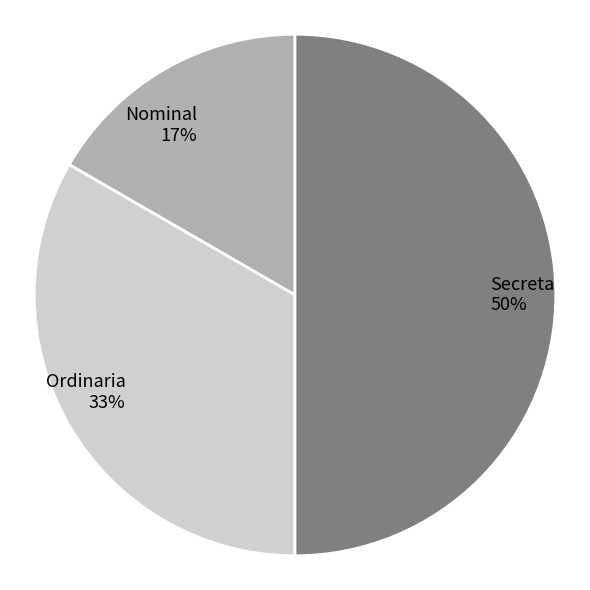

Does Nominal represent more than half of the total?

No